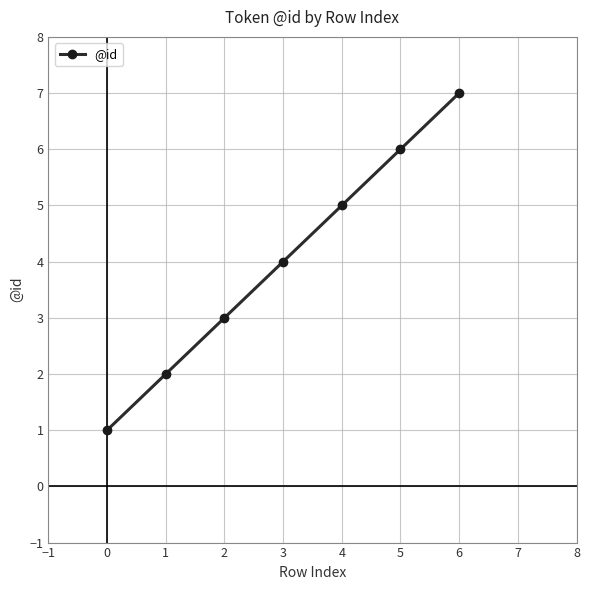

How many categories are shown in the chart?

7